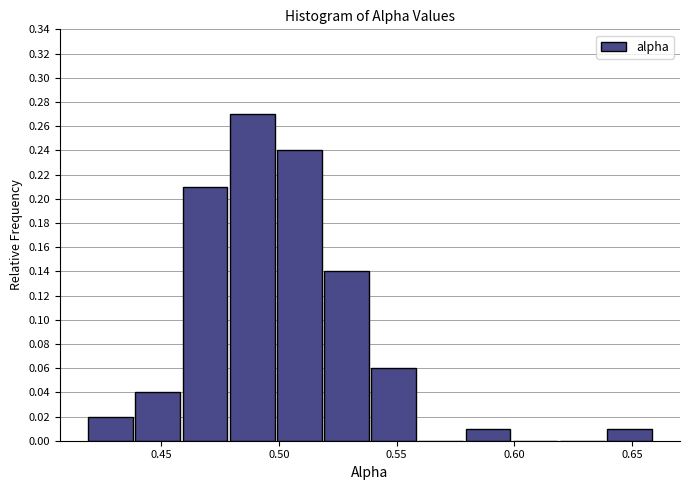

How tall is the bar that spans 0.52 to 0.54 on the x-axis? Neither the bar edges nor the heights are printed on the chart, so give them approximately, as read against the axes.

0.14